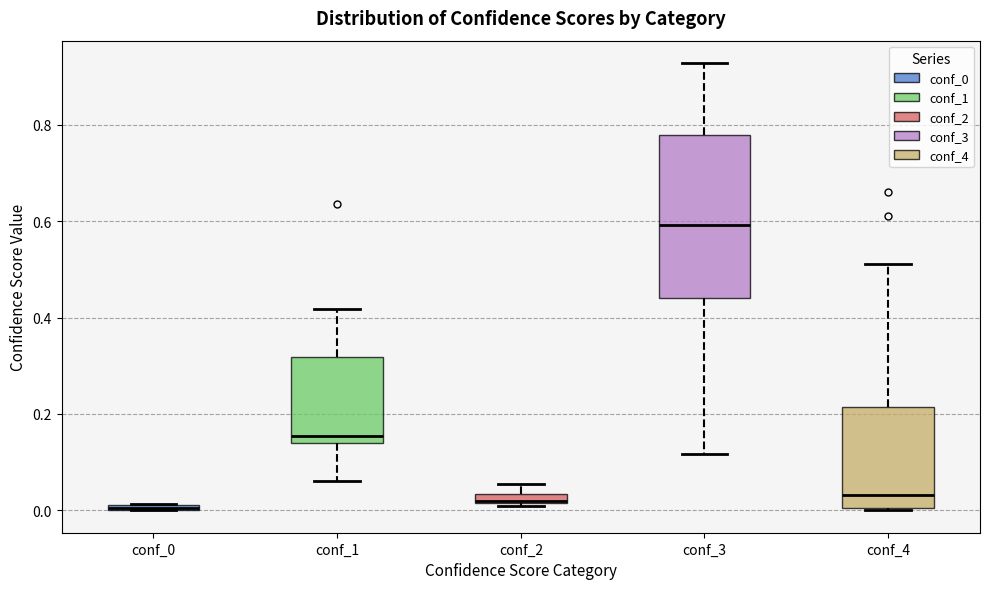

Comparing the boxes themselves (not the whiskers), which one is the tallest?

conf_3